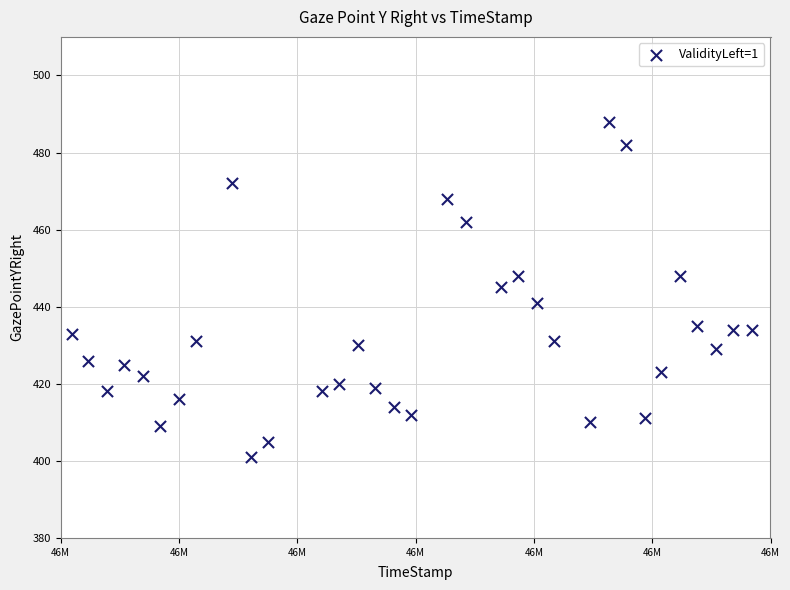

What is the range of Y values (max minus min)?

87